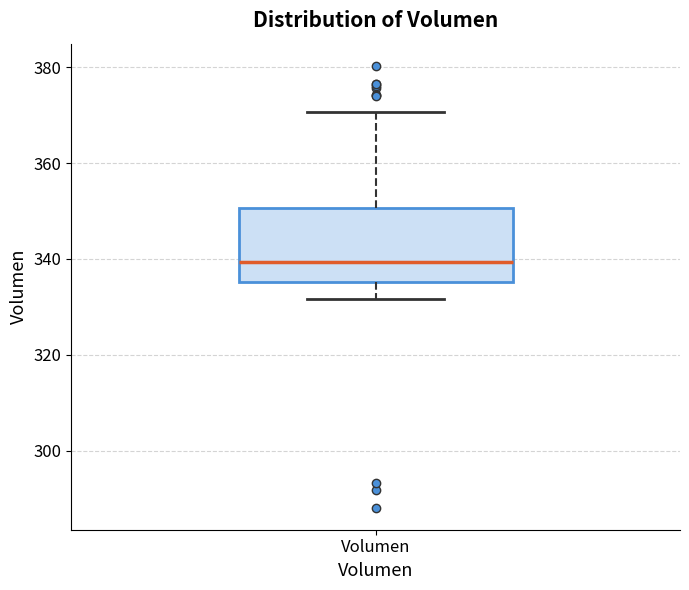

Where does the lower whisker of the box for Volumen end on the y-axis? The values are not printed on the chart, so give them approximately, as read against the axis.

332